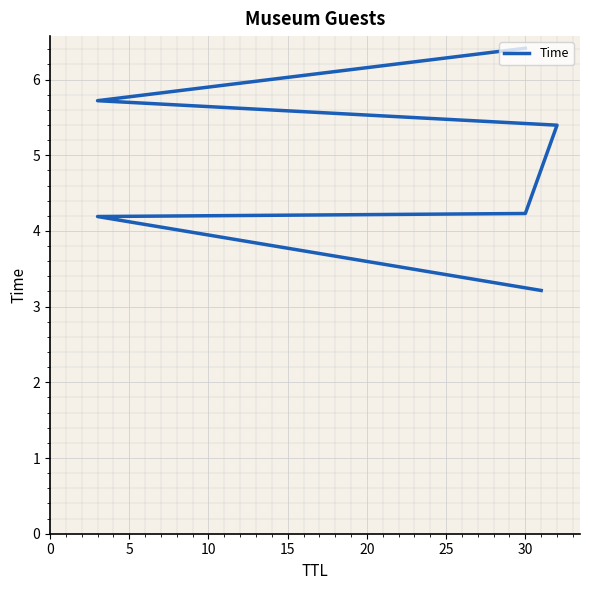

What is the difference between the maximum and minimum values?

3.2